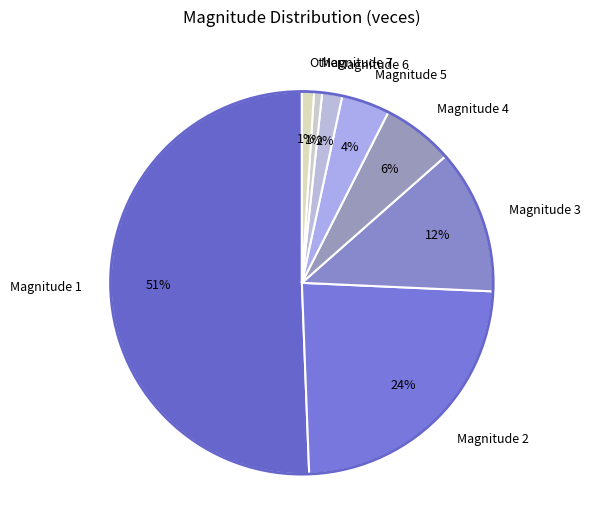

Is it true that Magnitude 5 is 4% of the pie?

True